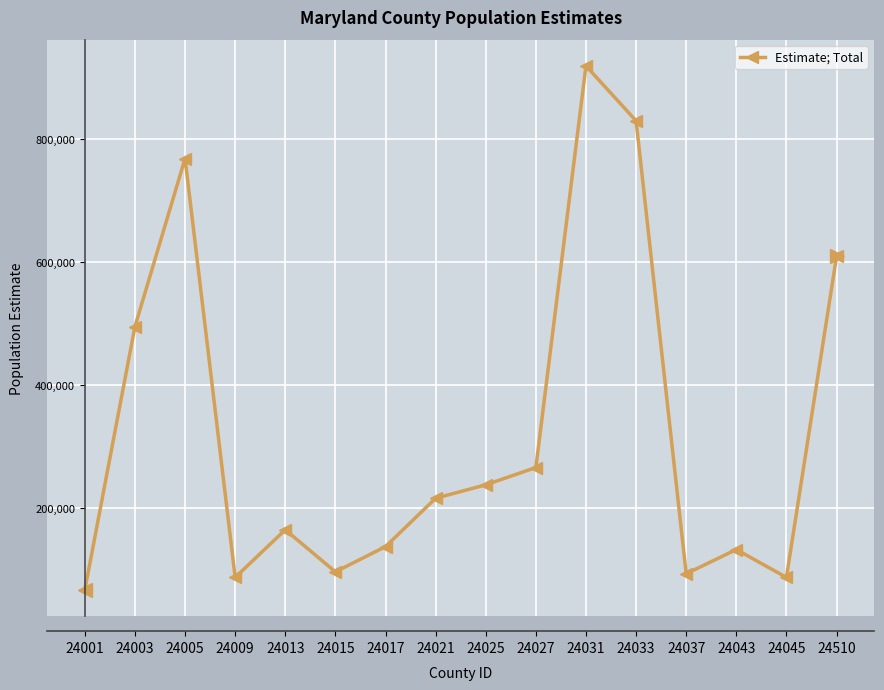

What is the value of the 4th point from the left?

87303